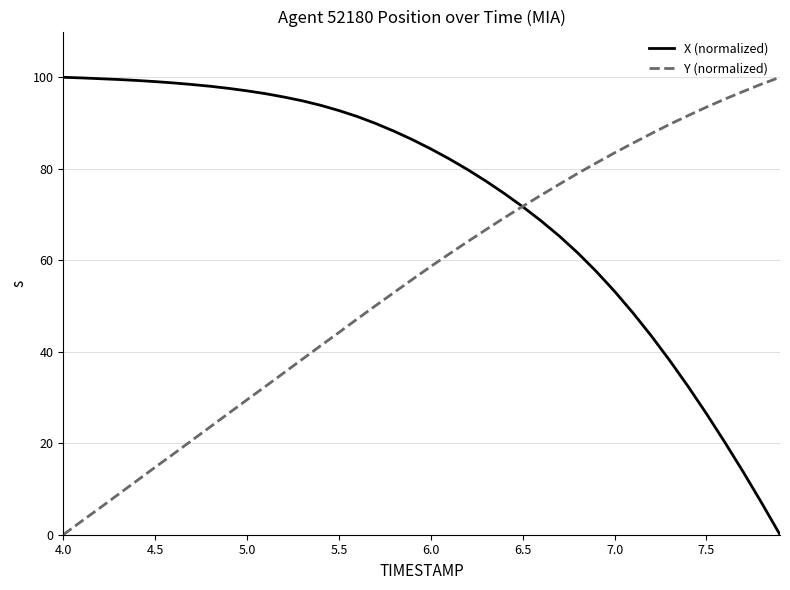

True or false: Y (normalized) has more than 1 interior local peaks.

False